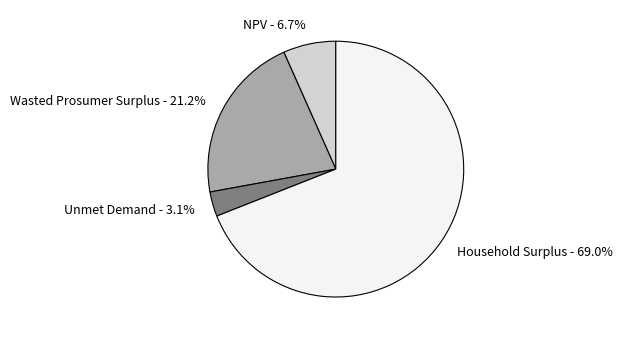

Which has a higher value, Unmet Demand - 3.1% or NPV - 6.7%?

NPV - 6.7%